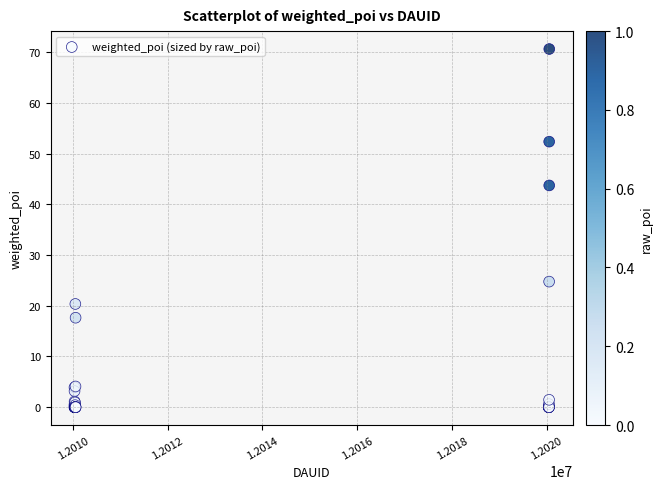

What Y value in the scatter plot is closest to 35?

43.8